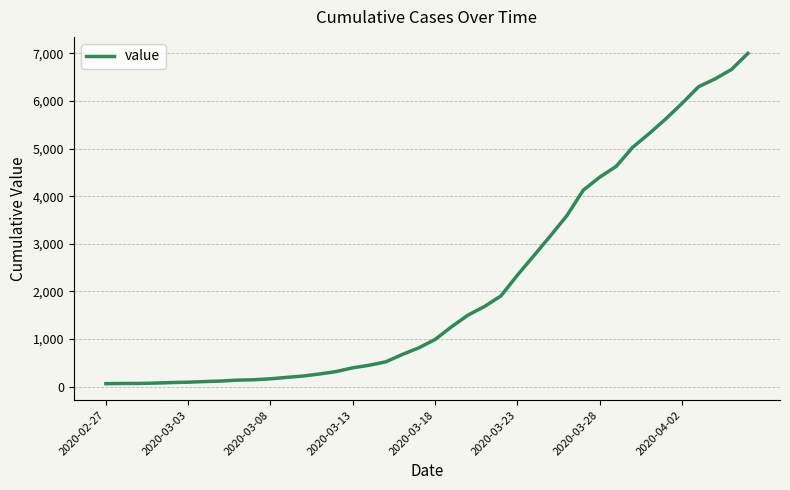

What is the difference between the maximum and minimum values?

6937